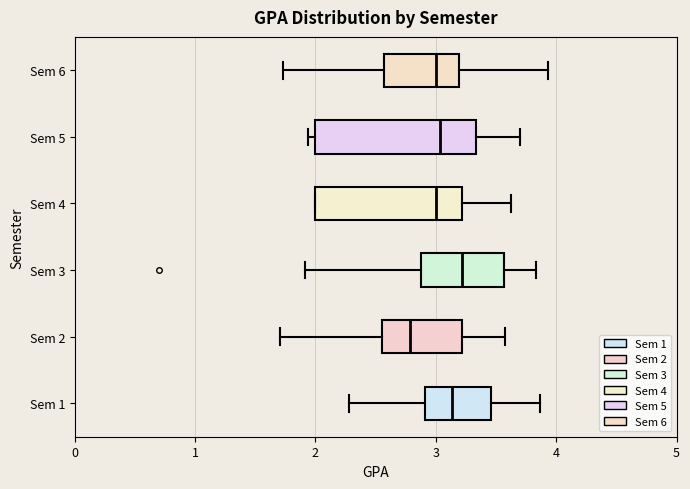

Reading bottom to top, read every box against the x-axis: the position of its median line, the range the box covers, and the ends of its whiskers. The values are not printed on the chart, so give them approximately, as read against the axis.

Sem 1: median 3.1, box 2.9 to 3.5, whiskers 2.3 to 3.9
Sem 2: median 2.8, box 2.6 to 3.2, whiskers 1.7 to 3.6
Sem 3: median 3.2, box 2.9 to 3.6, whiskers 1.9 to 3.8
Sem 4: median 3.0, box 2.0 to 3.2, whiskers 2.0 to 3.6
Sem 5: median 3.0, box 2.0 to 3.3, whiskers 1.9 to 3.7
Sem 6: median 3.0, box 2.6 to 3.2, whiskers 1.7 to 3.9